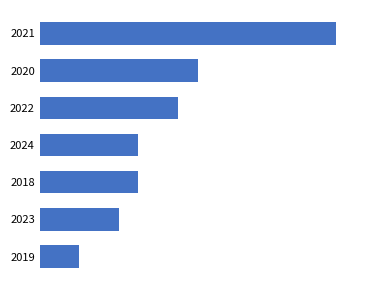

Are the bars horizontal?

Yes